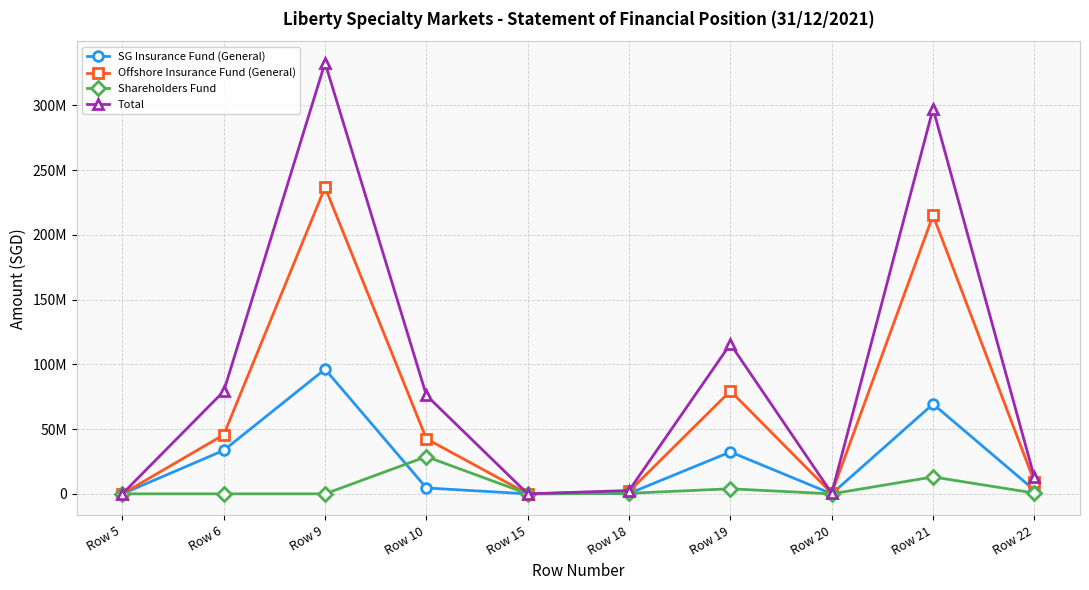

What are all the series names shown in the legend?

SG Insurance Fund (General), Offshore Insurance Fund (General), Shareholders Fund, Total